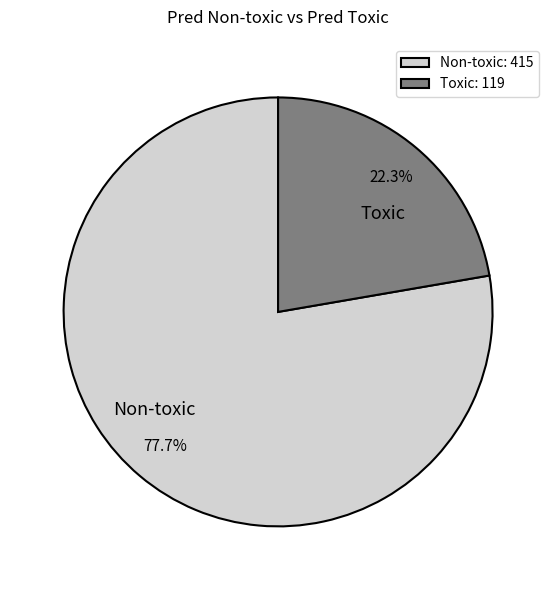

What percentage is NOT represented by Toxic?

77.7%